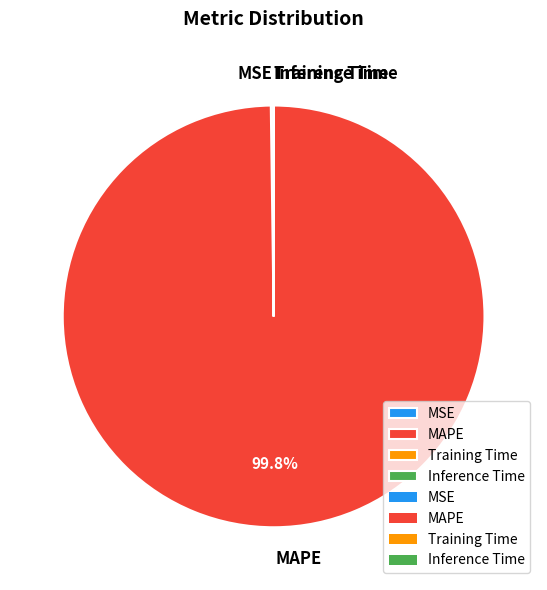

Which slice is the largest?

MAPE